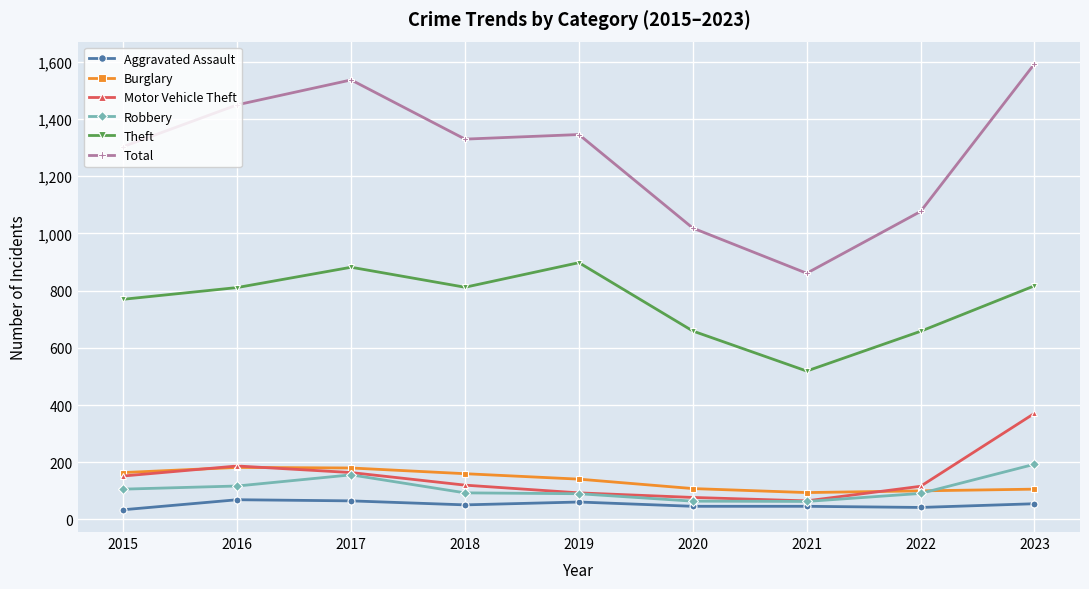

Which category has the lowest value in the Theft series?

2021